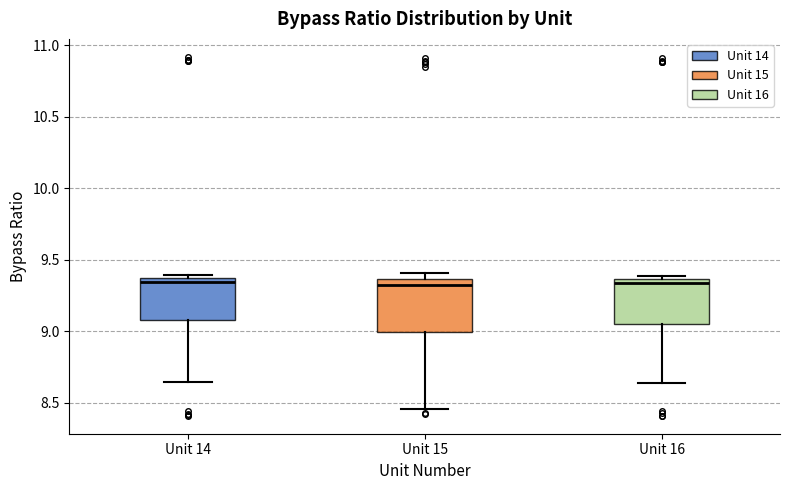

Which box is the tallest, from its lower edge to its upper edge?

Unit 15